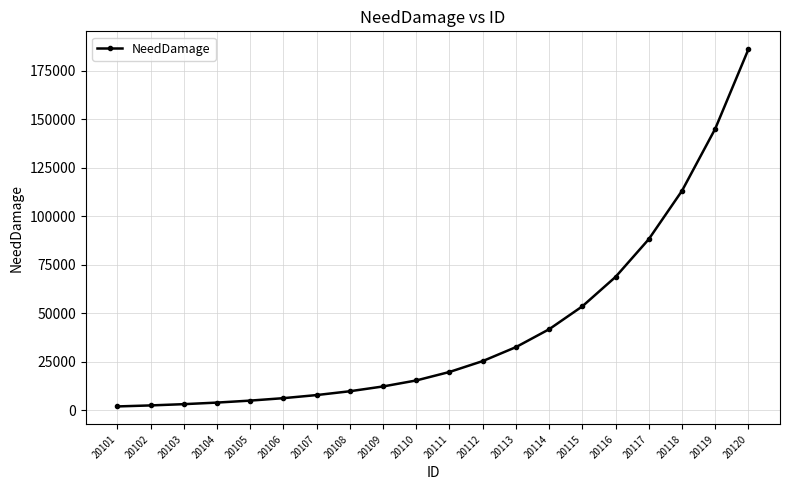

What is the maximum value shown in the chart?

186060